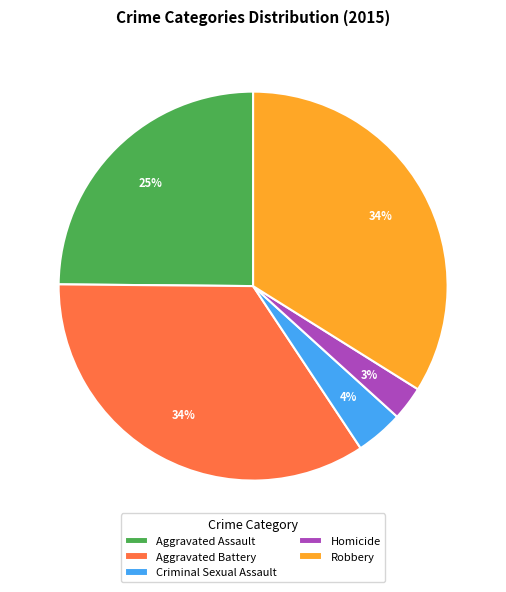

To the nearest percent, what is the combined percentage of Aggravated Battery and Criminal Sexual Assault?

38%